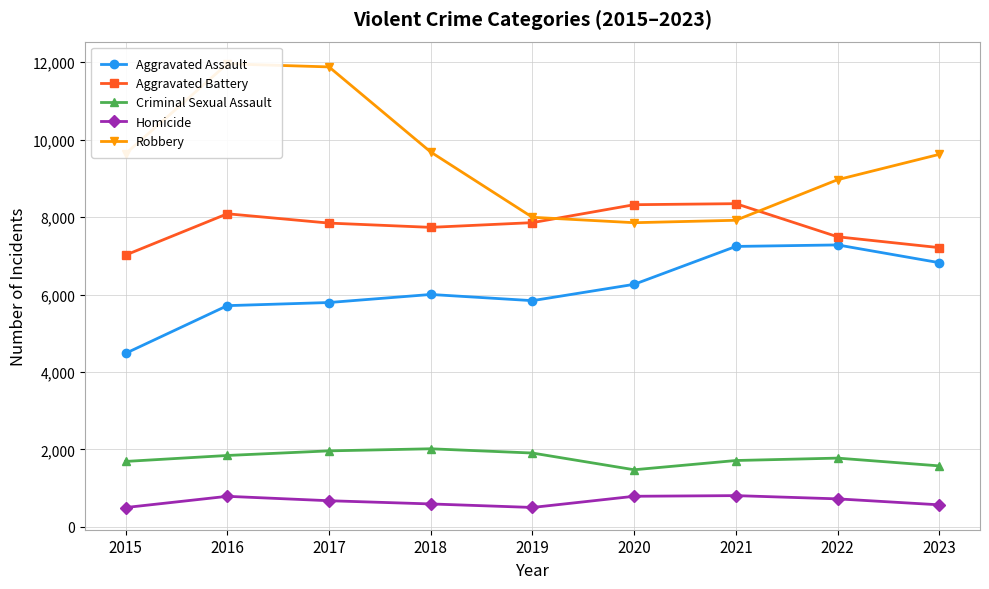

What is the lowest value of the Robbery series?

7855